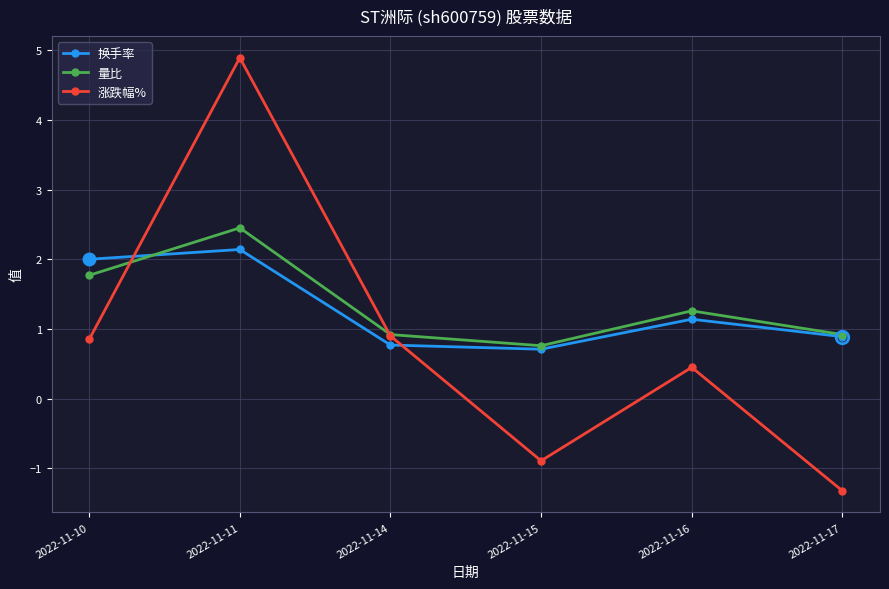

What is the sum of the 涨跌幅% values at 2022-11-17 and 2022-11-11?

3.6